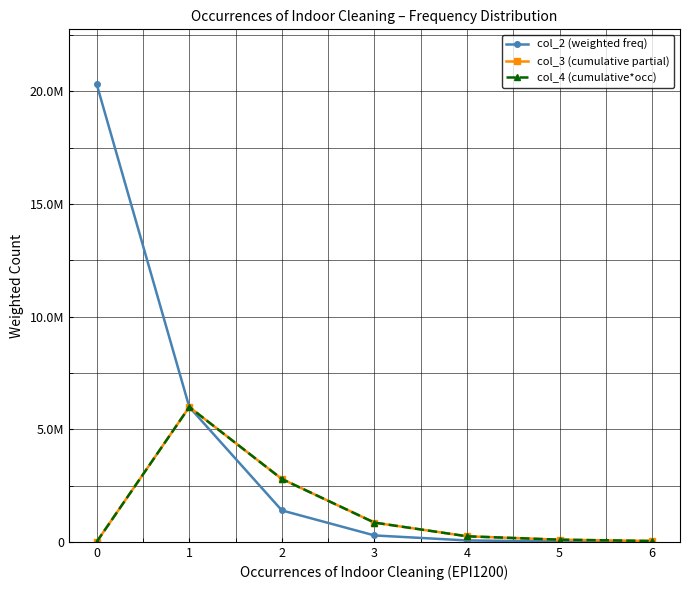

Is this an area chart (filled region under the line)?

No